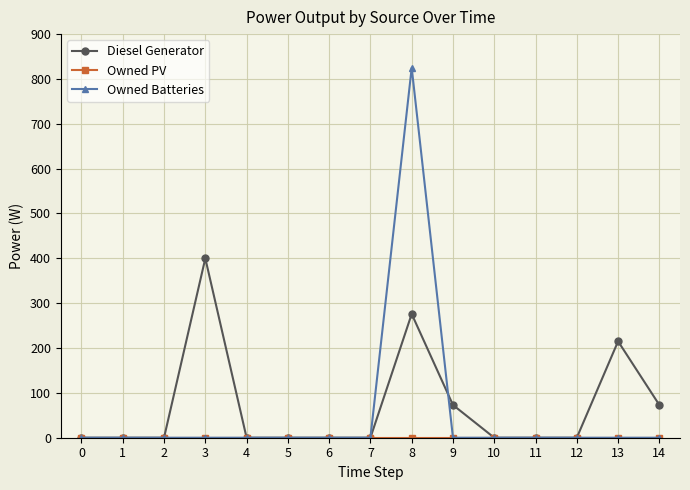

The value of Owned Batteries at 10 is 0. True or false?

True